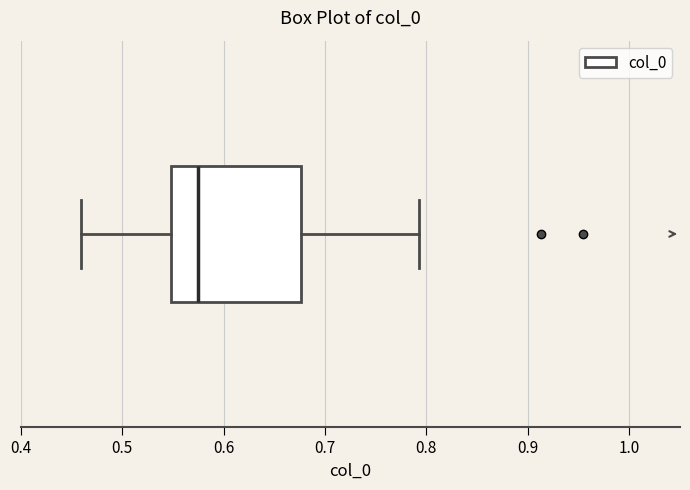

Transcribe this box plot: give where the median line is, the range the box spans, and where the two whiskers end, as read against the x-axis. The values are not printed on the chart, so give them approximately, as read against the axis.

median 0.57, box 0.55 to 0.68, whiskers 0.46 to 0.79